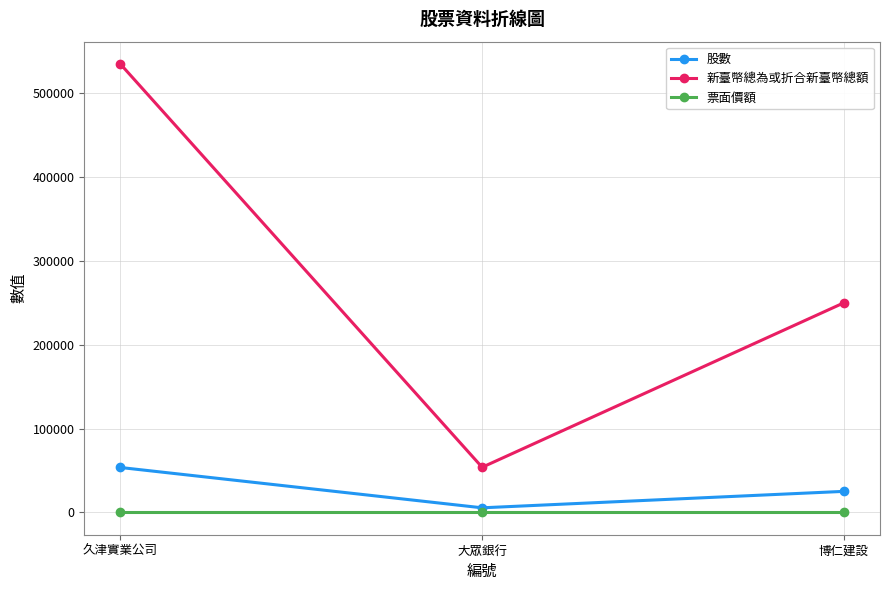

At how many categories does at least one series exceed 388523?

1